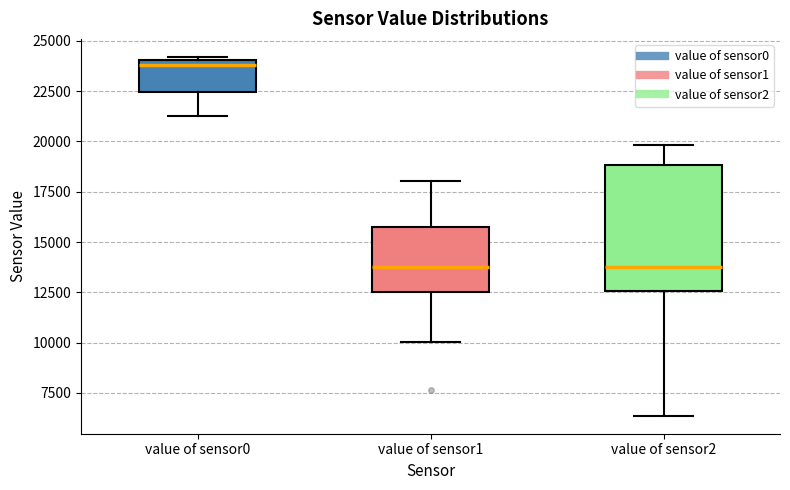

Reading left to right, read every box against the y-axis: the position of its median line, the range the box covers, and the ends of its whiskers. The values are not printed on the chart, so give them approximately, as read against the axis.

value of sensor0: median 24000 (just below the box's upper edge), box 22500 to 24000, whiskers 21000 to 24000
value of sensor1: median 14000, box 12500 to 15500, whiskers 10000 to 18000
value of sensor2: median 13500, box 12500 to 19000, whiskers 6500 to 20000